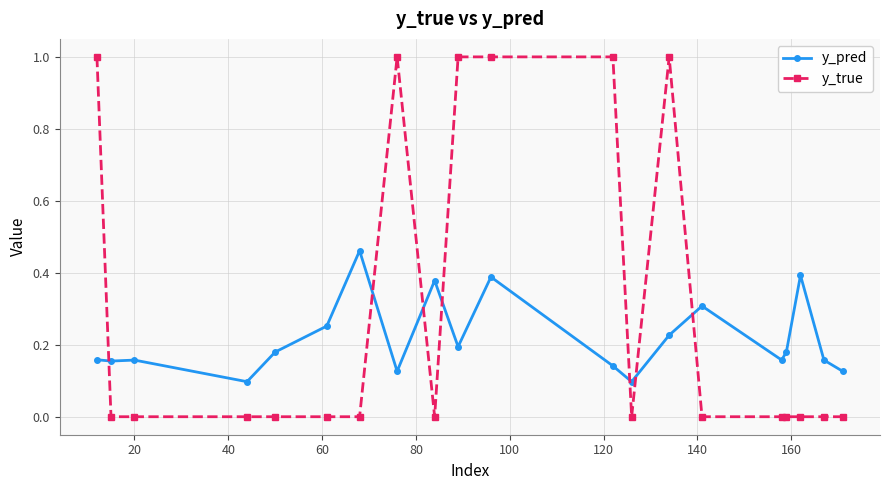

How many lines are shown in the chart?

2